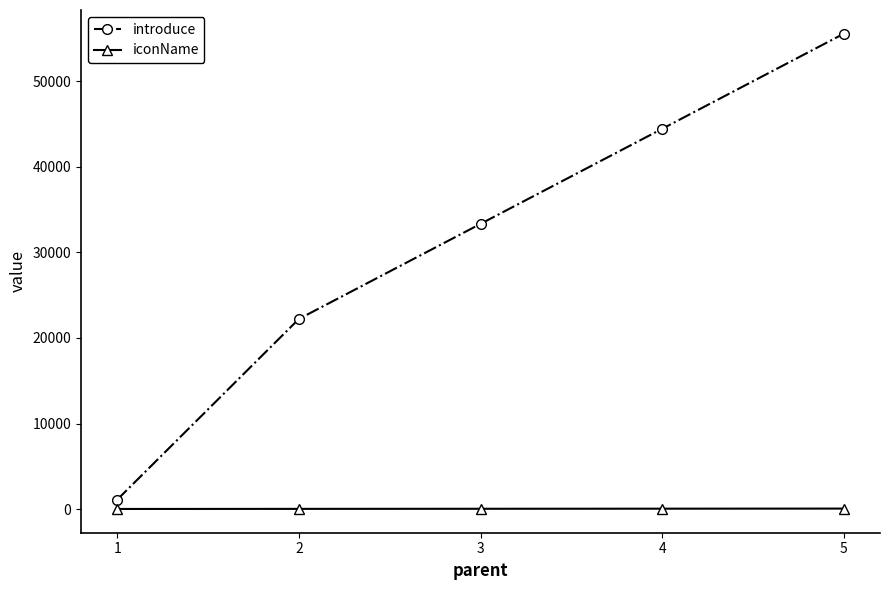

Is it true that introduce equals 15240 at 3?

False